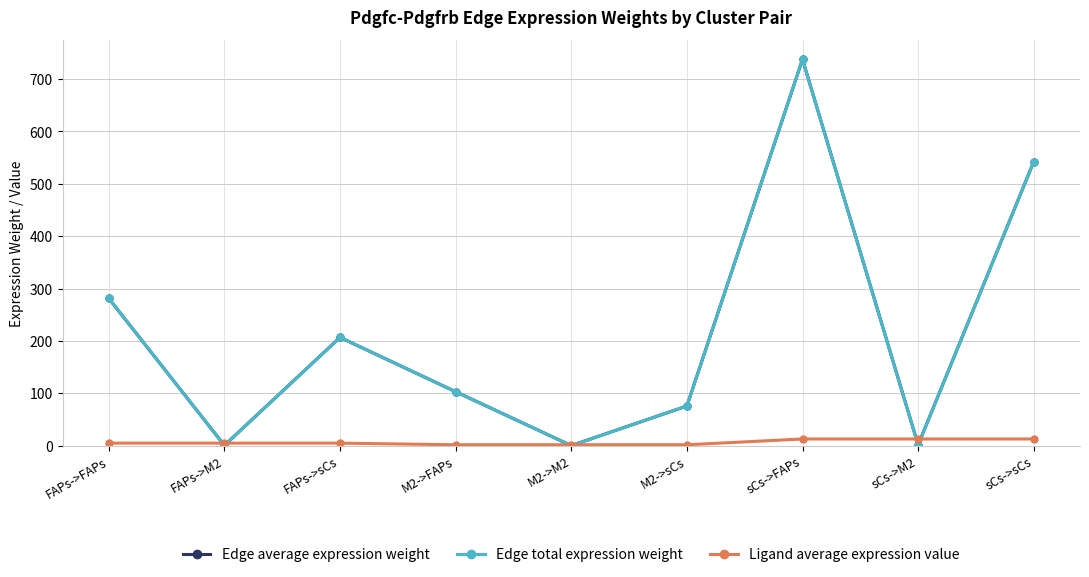

At which category is the sum across all series the highest?

sCs->FAPs